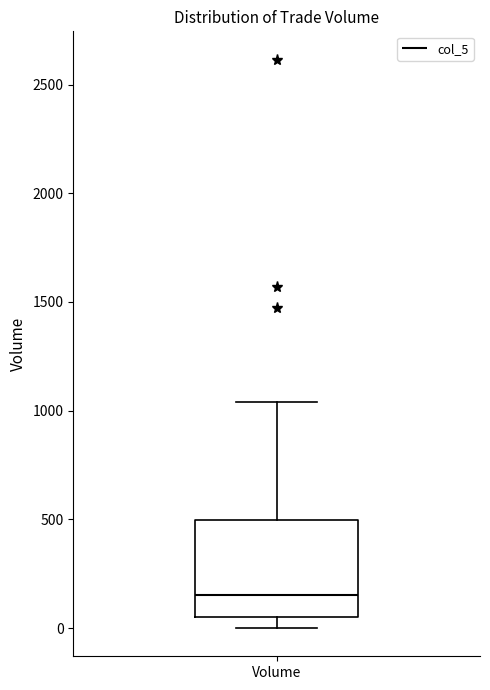

Transcribe this box plot: give where the median line is, the range the box spans, and where the two whiskers end, as read against the y-axis. The values are not printed on the chart, so give them approximately, as read against the axis.

median 150, box 50 to 500, whiskers 0 to 1050